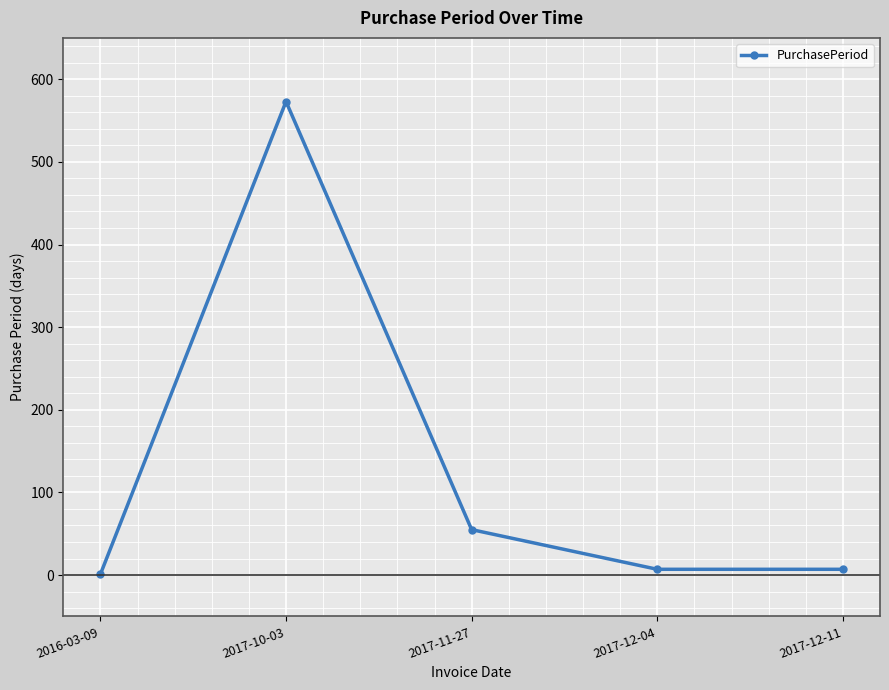

What is the sum of the values at 2017-12-11 and 2016-03-09?

8